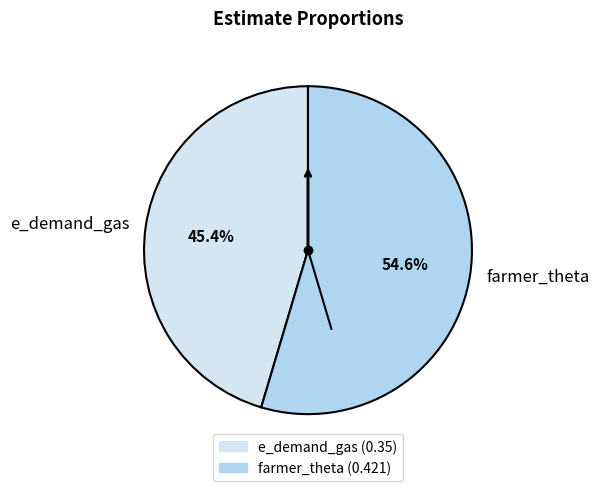

What percentage is the farmer_theta slice, to the nearest percent?

55%